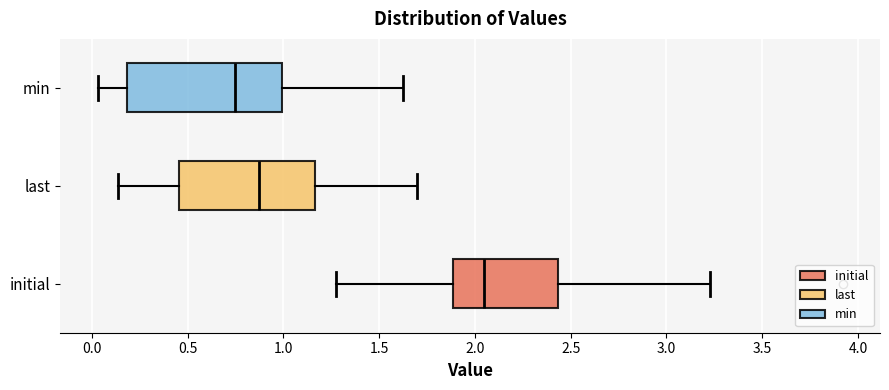

Which box is the widest, from its left edge to its right edge?

min